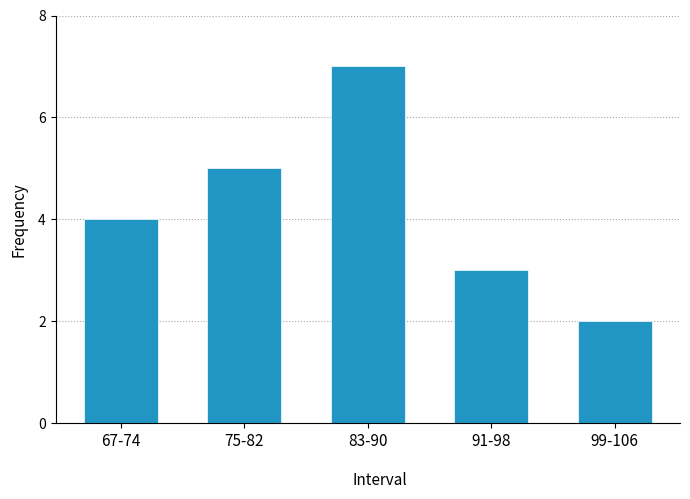

Reading right to left, extract all data points from this chart.

2	3	7	5	4